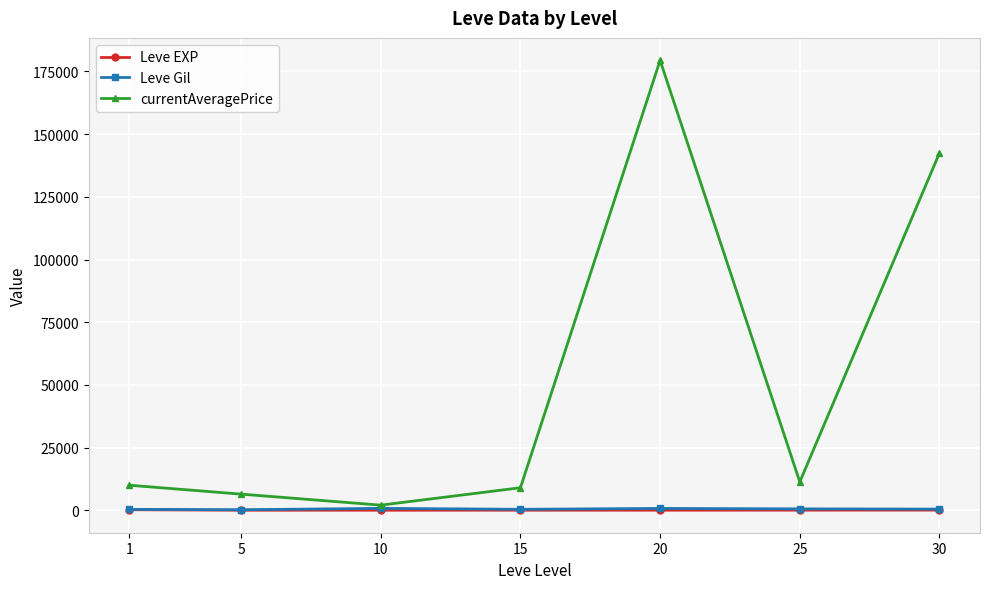

What is the value of the Leve Gil point at the 5th from the left?

720.0